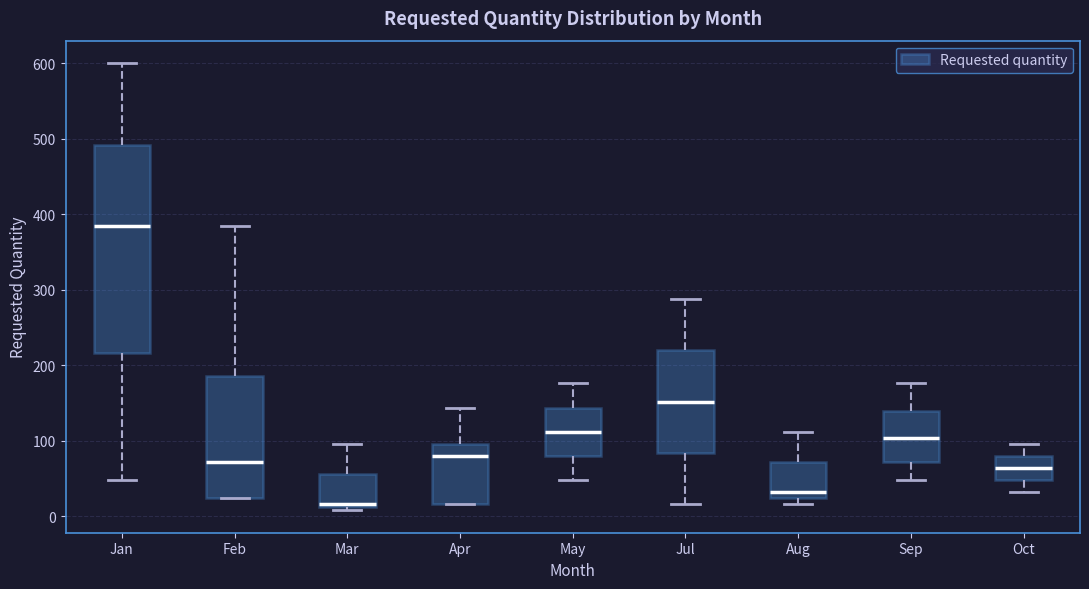

Comparing the boxes themselves (not the whiskers), which one is the tallest?

Jan